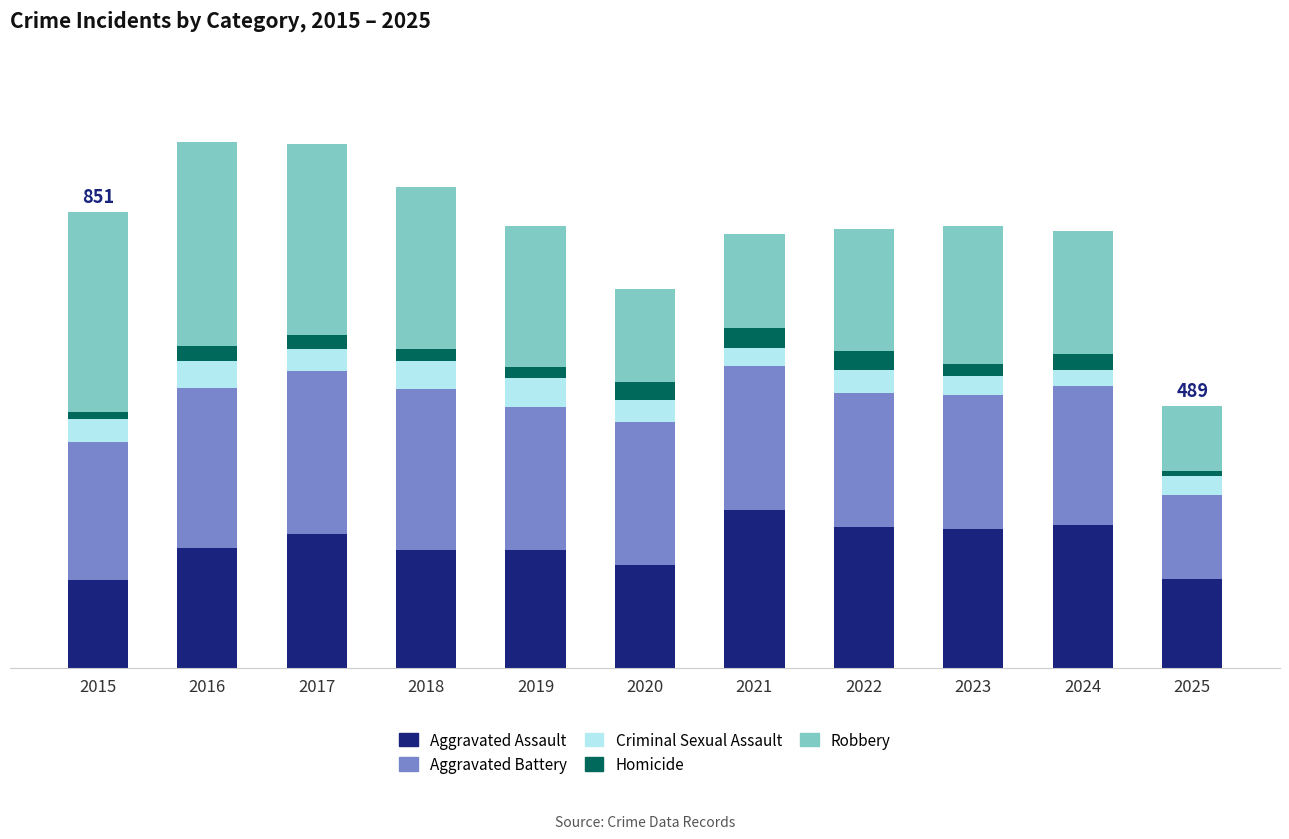

At how many categories does at least one series exceed 244?

10